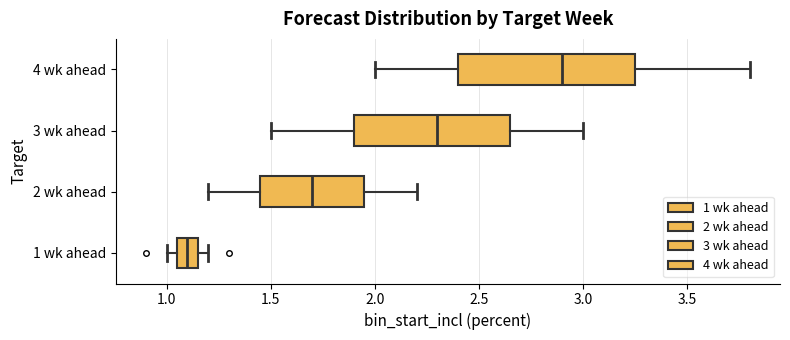

Comparing the boxes themselves (not the whiskers), which one is the widest?

4 wk ahead